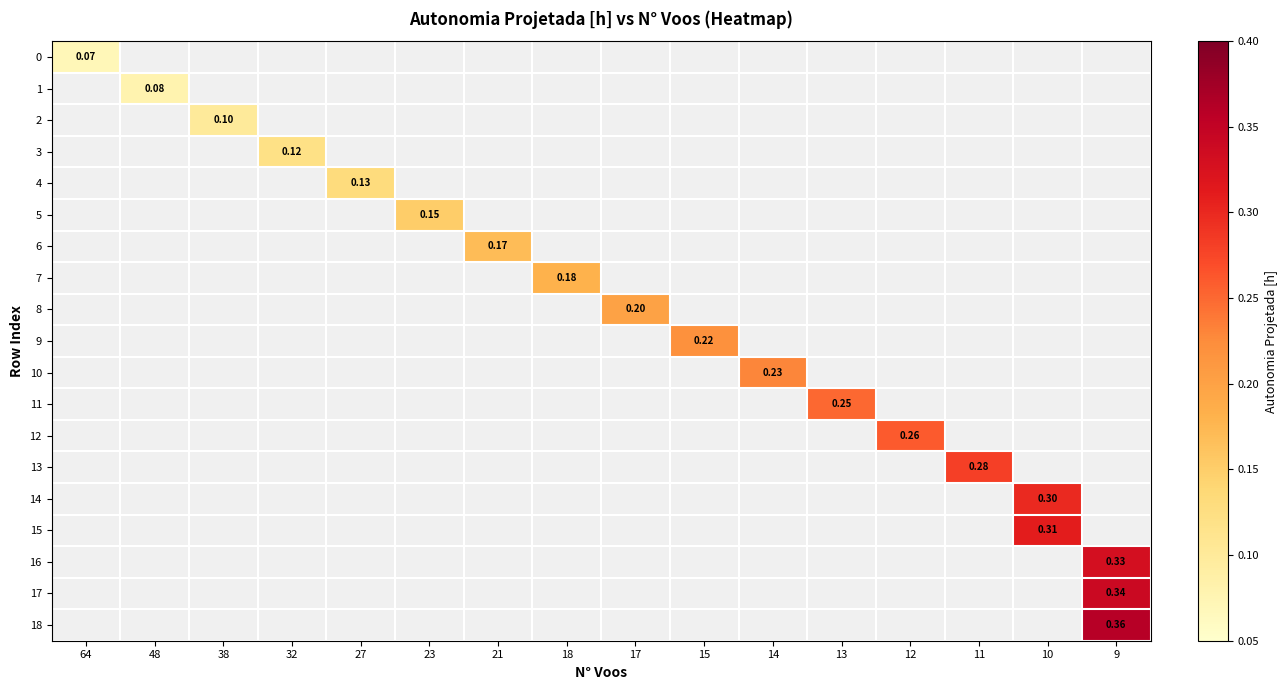

How many series are shown in this chart?

19